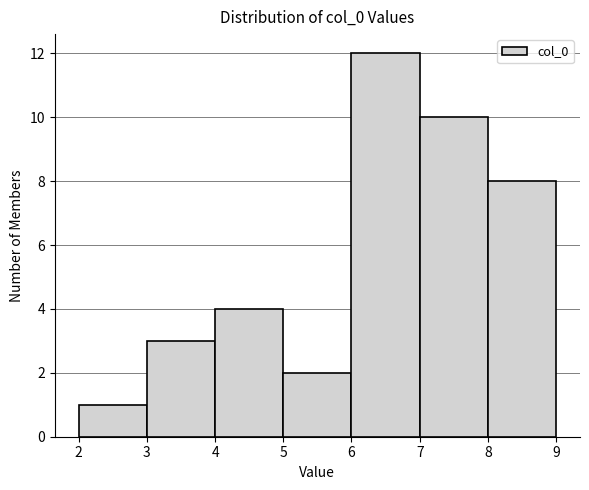

What is the height of the bar covering 4 to 5 on the x-axis? The values are not printed on the chart, so give them approximately, as read against the axis.

4